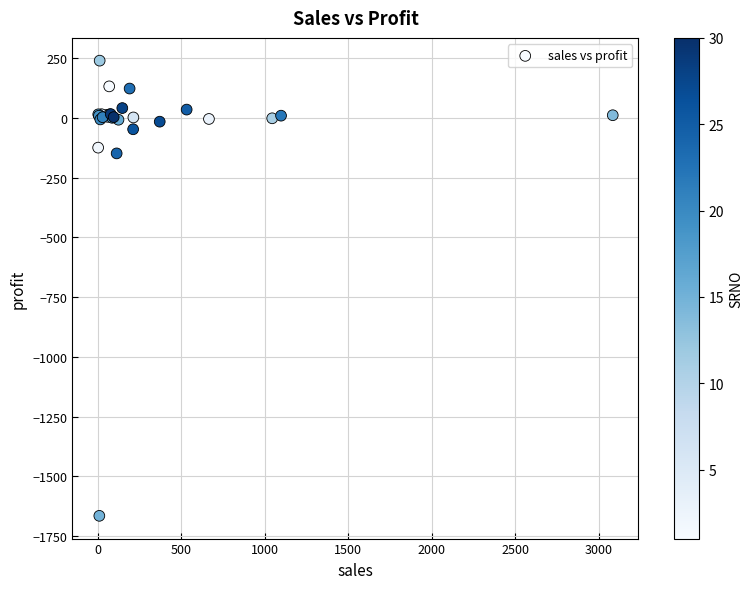

What Y value in the scatter plot is closest to -712?

-148.0